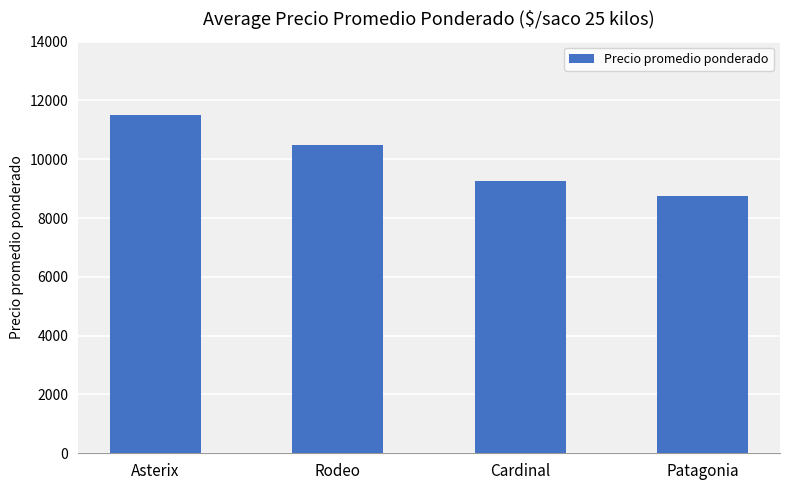

What is the difference between the values at Patagonia and Asterix?

2750